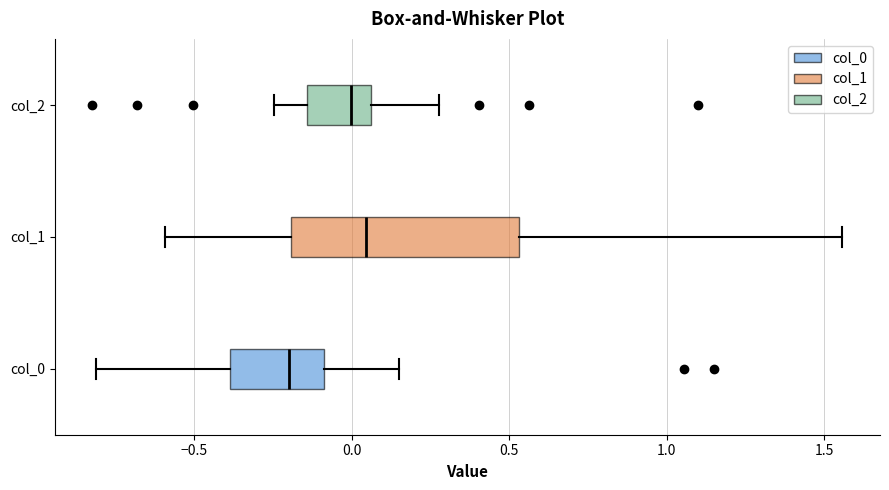

Which box has the furthest to the right median line?

col_1